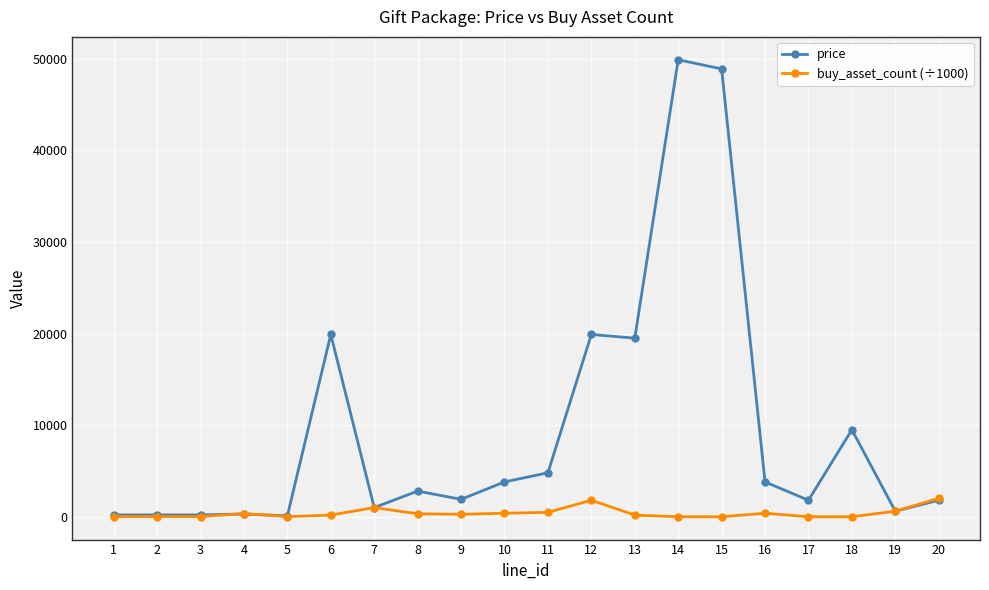

What is the highest value of the price series?

49900